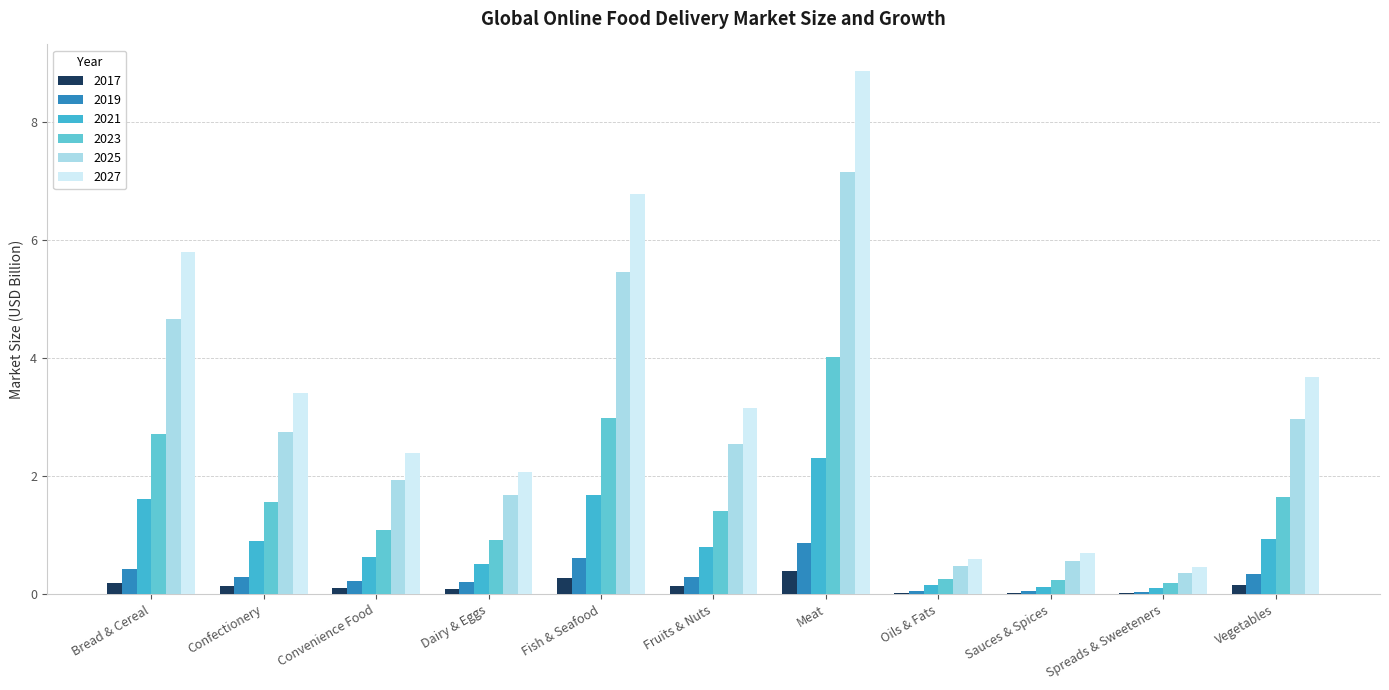

What is the greatest value displayed?

8.9